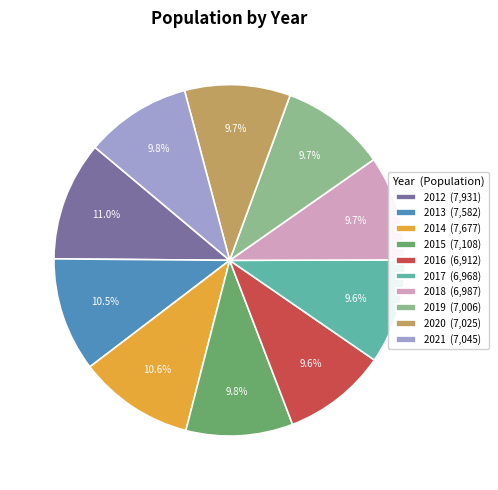

Is it true that 2018 is 3% of the pie?

False